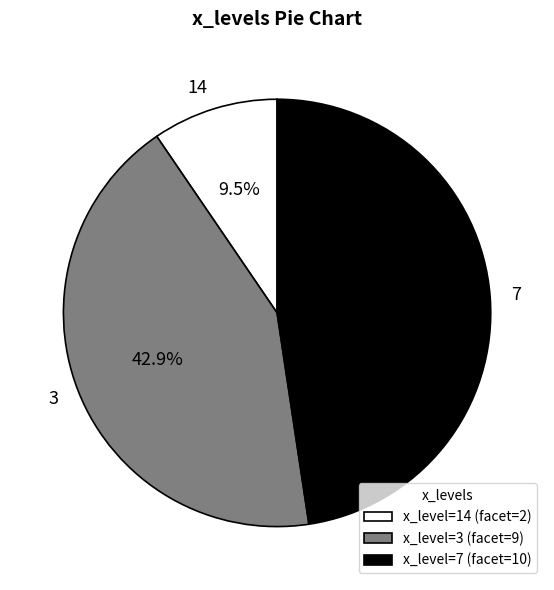

Which slice is the smallest?

x_level=14 (facet=2)